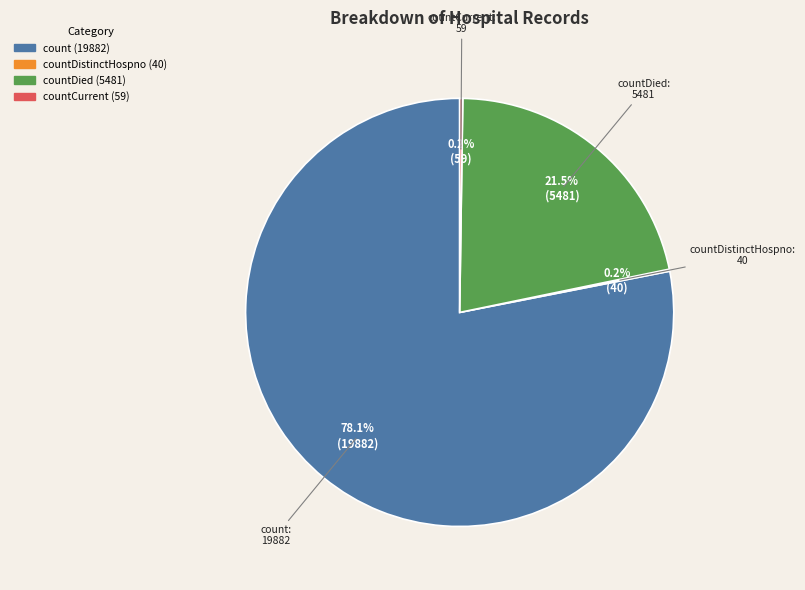

Does any single category account for the majority?

Yes